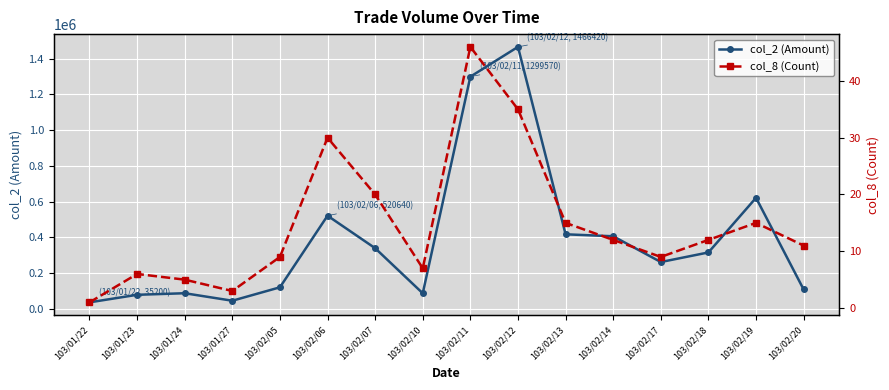

Count the number of data series in this chart.

2